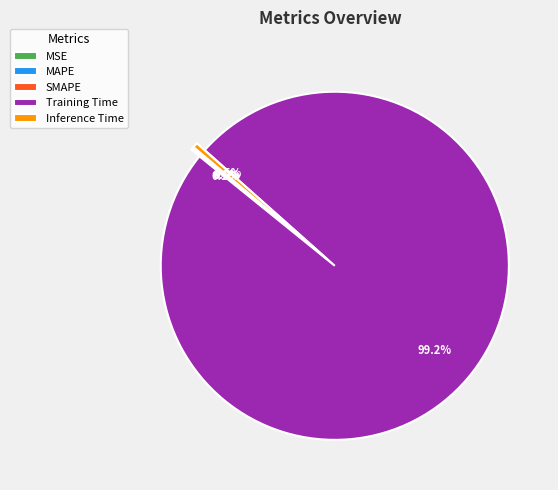

True or false: Training Time accounts for 89% of the total.

False